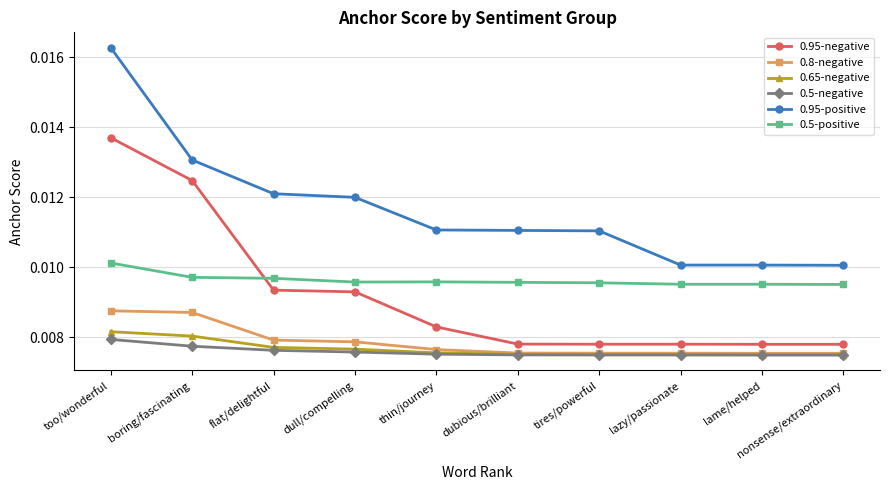

True or false: 0.5-negative and 0.5-positive intersect in this chart.

False